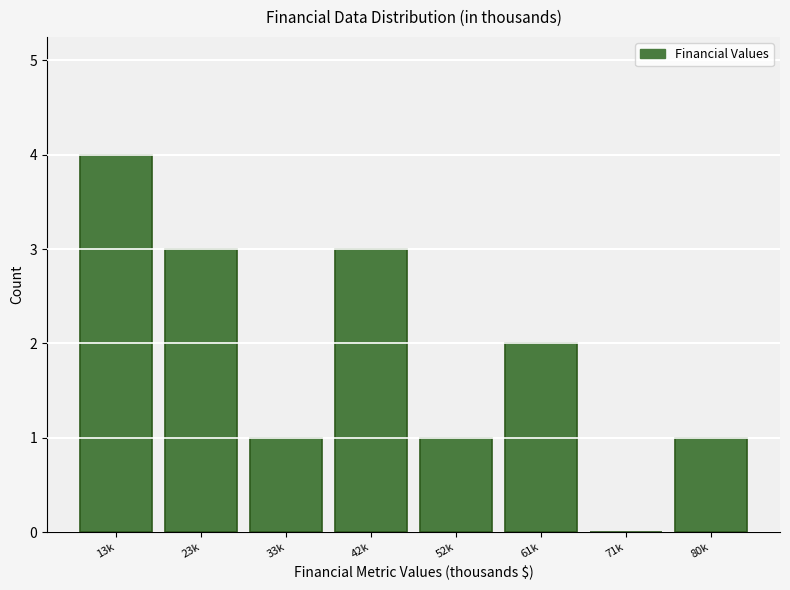

Reading left to right, extract all data points from this chart.

13k=4	23k=3	33k=1	42k=3	52k=1	61k=2	71k=0	80k=1